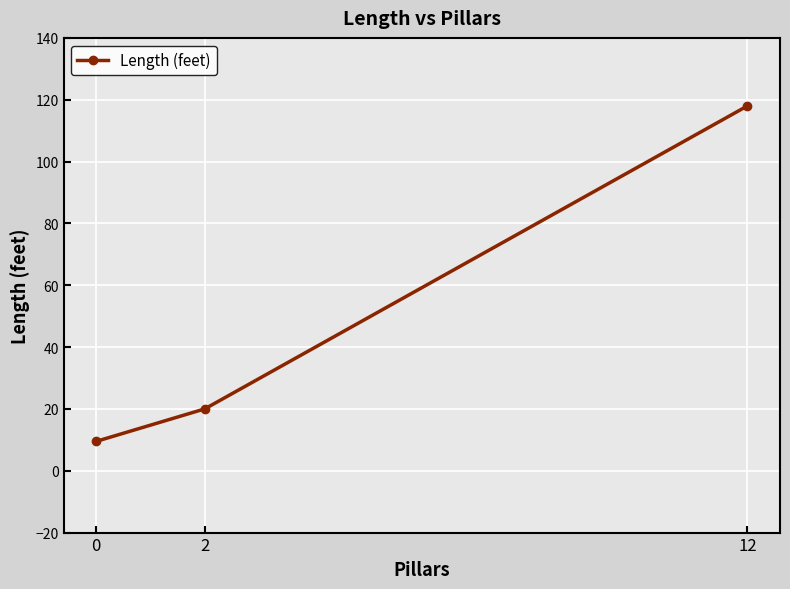

Which category has the highest value across all series?

12